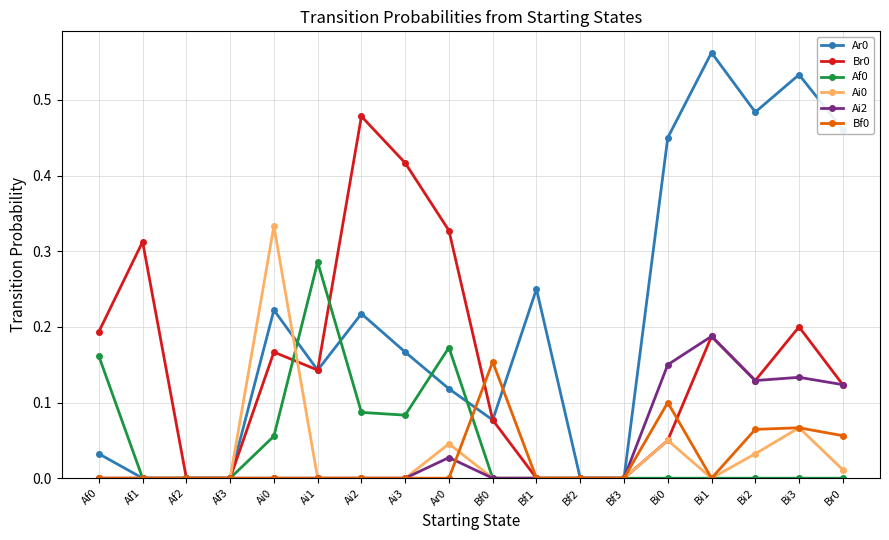

True or false: Bf0 has more than 0 points higher than both neighbors.

True